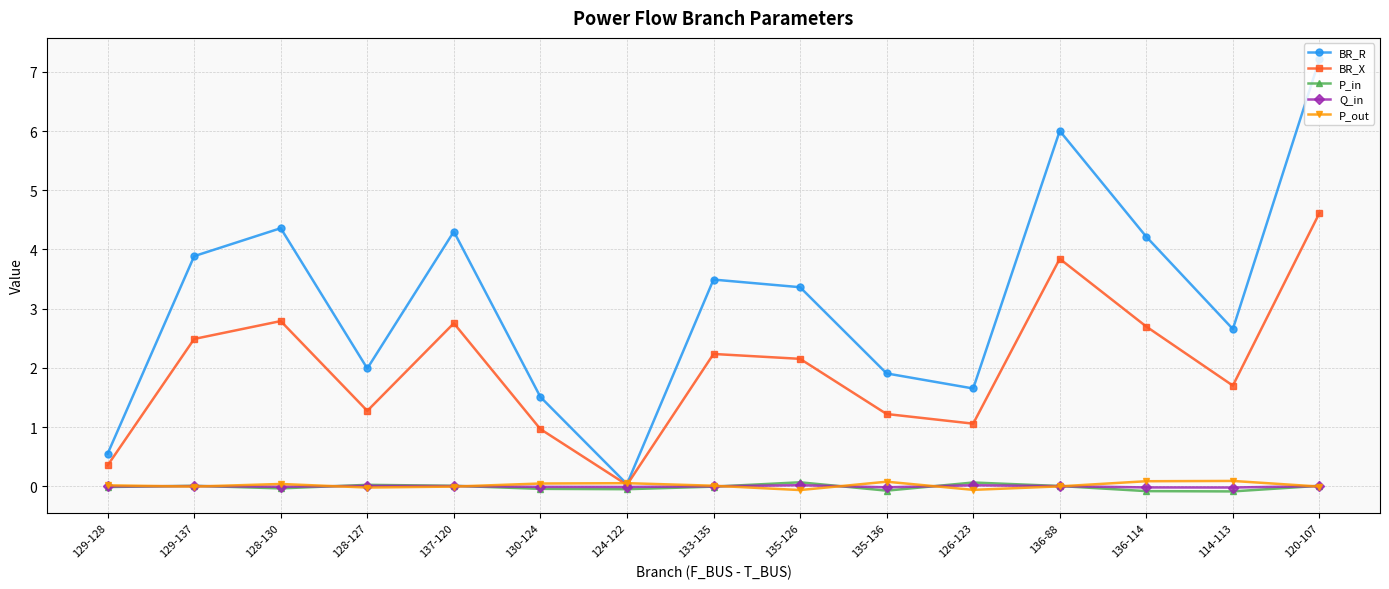

How many interior local peaks does the BR_R series have?

4